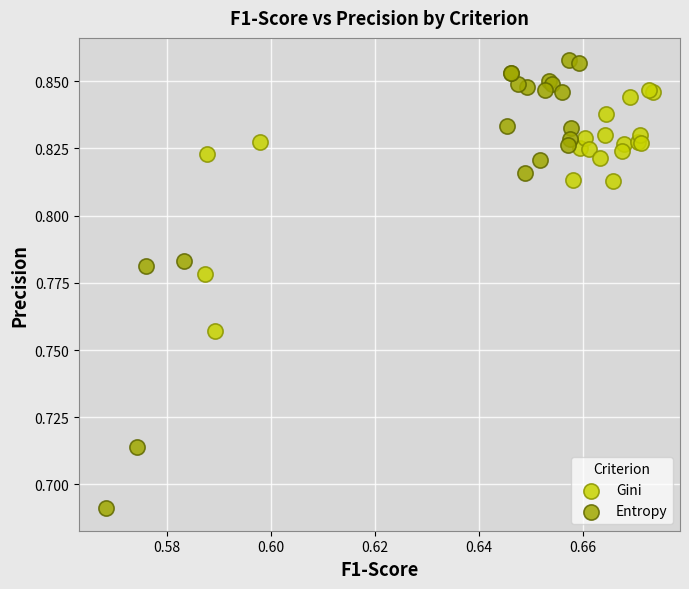

Which series contains the lowest Y value?

Entropy